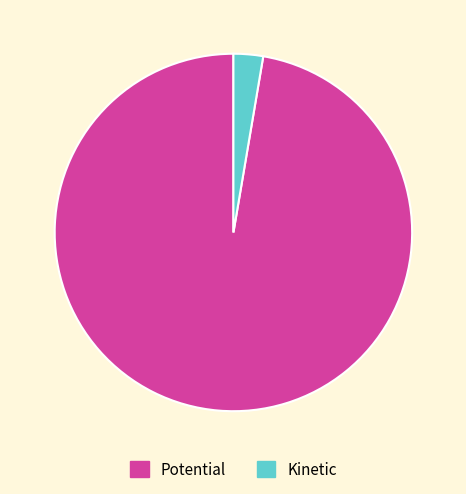

Which slice is the largest?

Potential